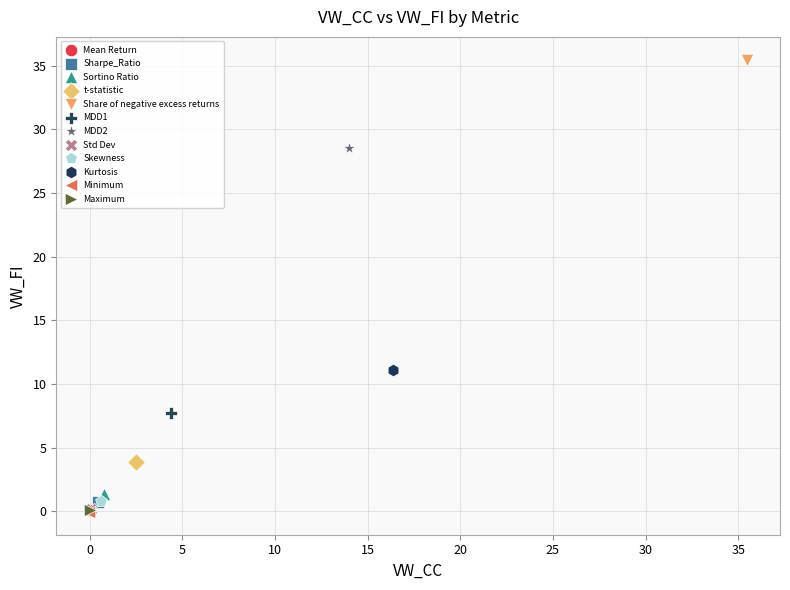

What are all the series names shown in the legend?

Mean Return, Sharpe_Ratio, Sortino Ratio, t-statistic, Share of negative excess returns, MDD1, MDD2, Std Dev, Skewness, Kurtosis, Minimum, Maximum